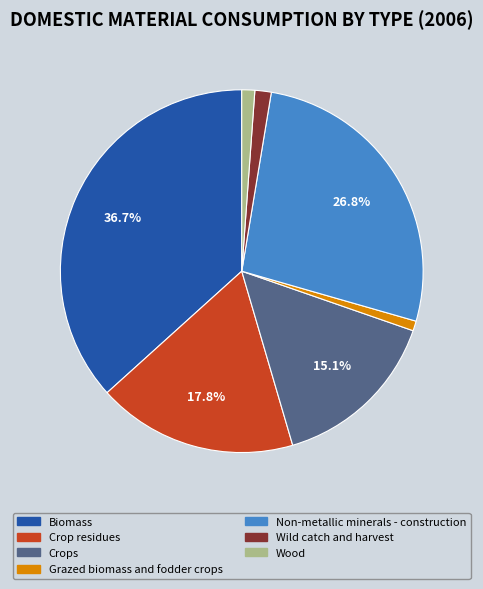

Is the sum of Crops and Non-metallic minerals - construction greater than half?

No